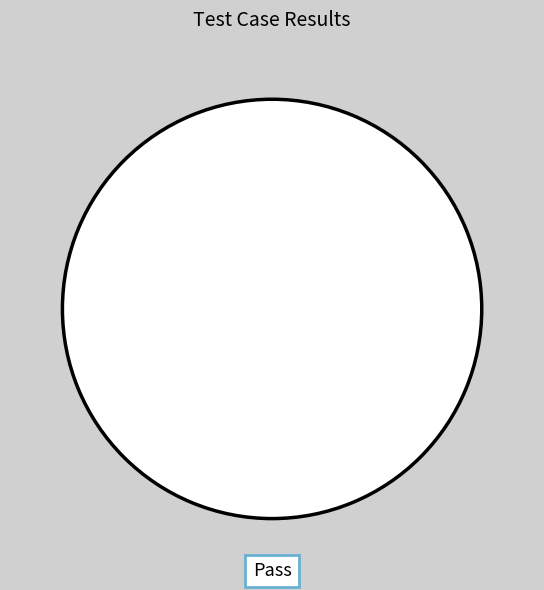

Is there a majority slice in this chart?

Yes